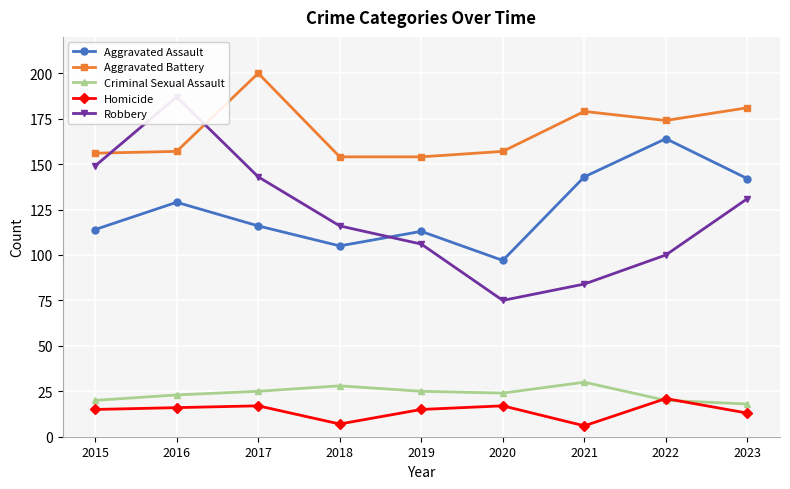

At how many categories does at least one series exceed 113?

9